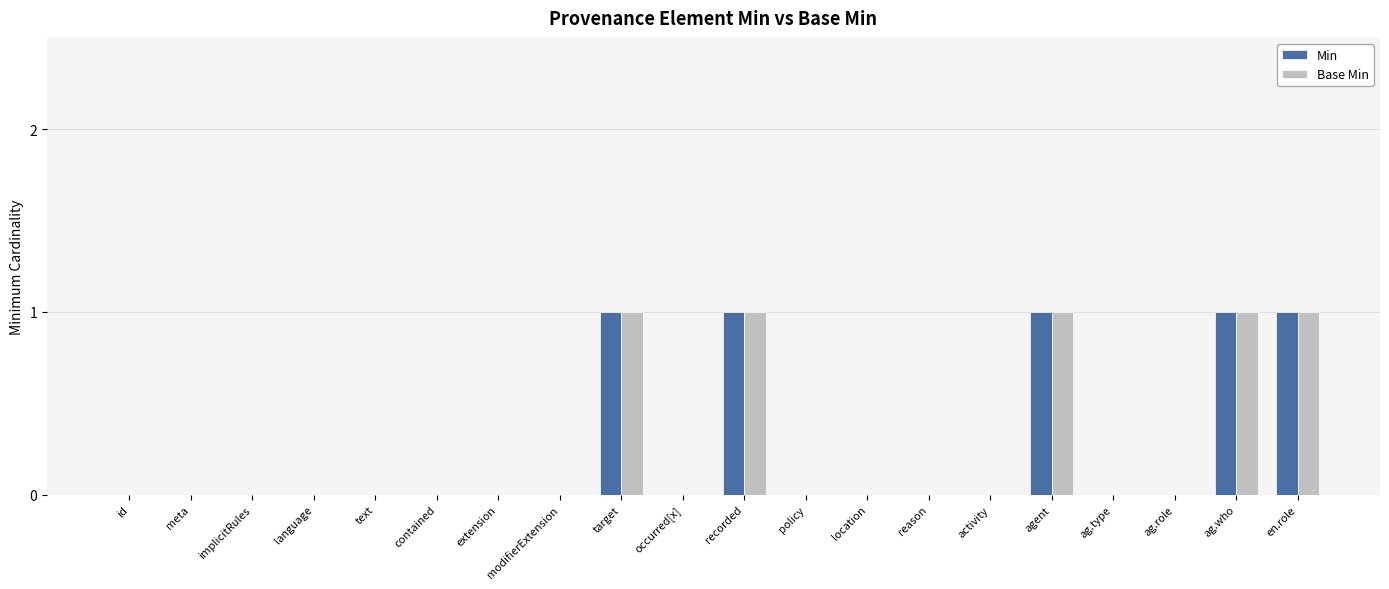

Reading left to right, list all the values displayed in this chart.

Min: id=0	meta=0	implicitRules=0	language=0	text=0	contained=0	extension=0	modifierExtension=0	target=1	occurred[x]=0	recorded=1	policy=0	location=0	reason=0	activity=0	agent=1	ag.type=0	ag.role=0	ag.who=1	en.role=1
Base Min: id=0	meta=0	implicitRules=0	language=0	text=0	contained=0	extension=0	modifierExtension=0	target=1	occurred[x]=0	recorded=1	policy=0	location=0	reason=0	activity=0	agent=1	ag.type=0	ag.role=0	ag.who=1	en.role=1